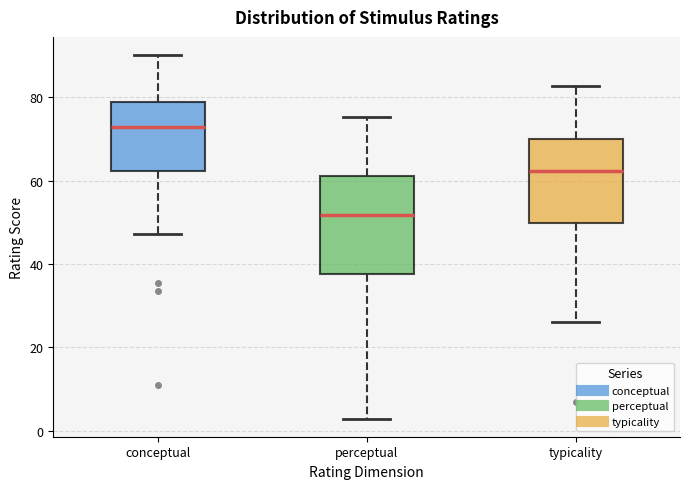

Reading left to right, transcribe this box plot: for each box, give where its median line is, the range the box spans, and where its two whiskers end, as read against the y-axis. The values are not printed on the chart, so give them approximately, as read against the axis.

conceptual: median 72, box 62 to 78, whiskers 48 to 90
perceptual: median 52, box 38 to 62, whiskers 2 to 76
typicality: median 62, box 50 to 70, whiskers 26 to 82